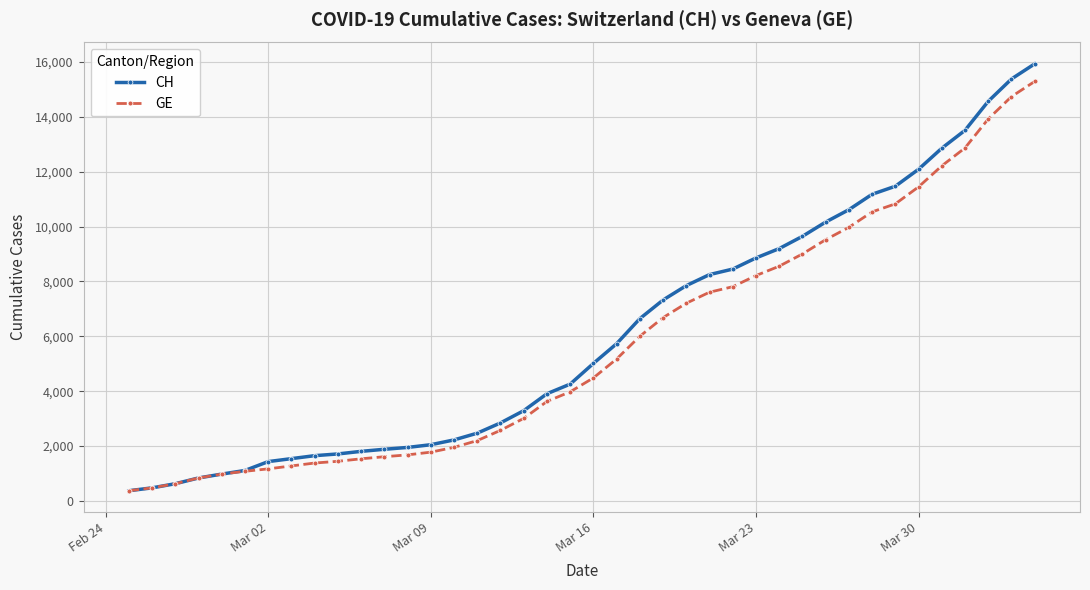

Which series has the widest spread of values?

CH